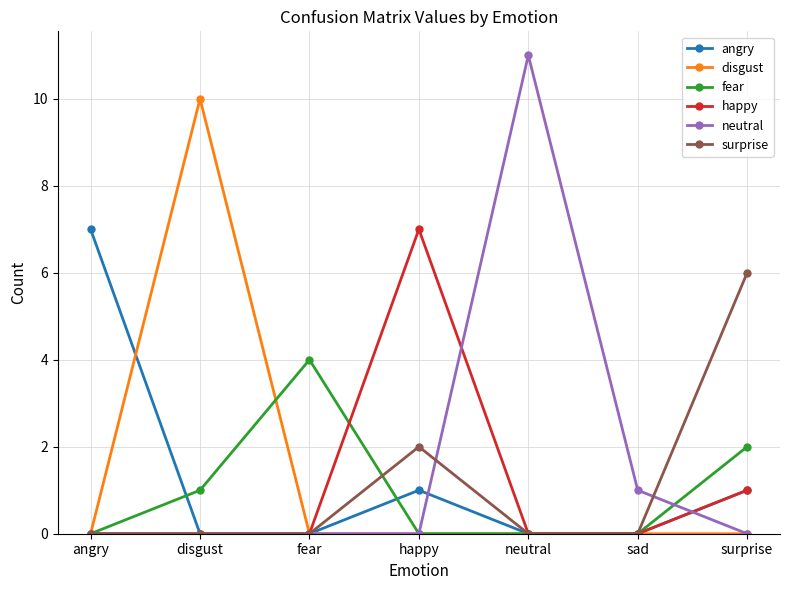

Between neutral and surprise, which series saw the biggest shift?

neutral